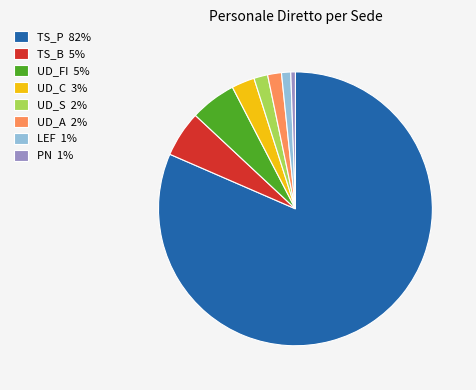

True or false: UD_FI 5% accounts for 1% of the total.

False